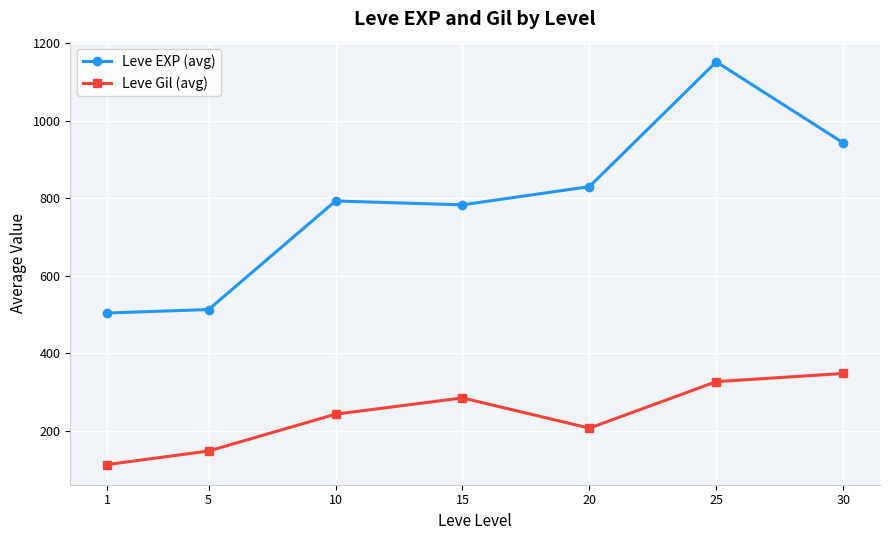

What is the maximum value shown in the chart?

1152